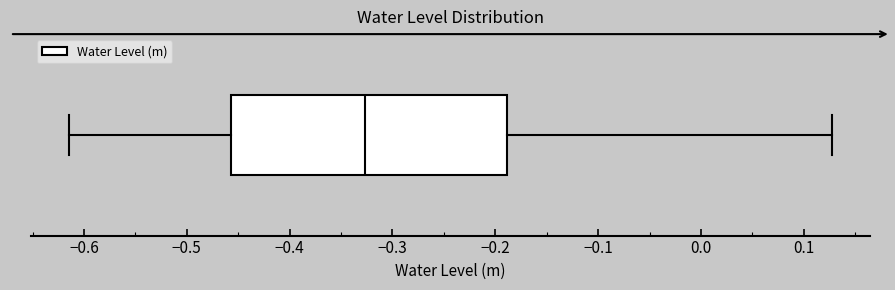

Read this box plot against the x-axis: the position of the median line, the range covered by the box, and the ends of both whiskers. The values are not printed on the chart, so give them approximately, as read against the axis.

median -0.33, box -0.46 to -0.19, whiskers -0.61 to 0.13